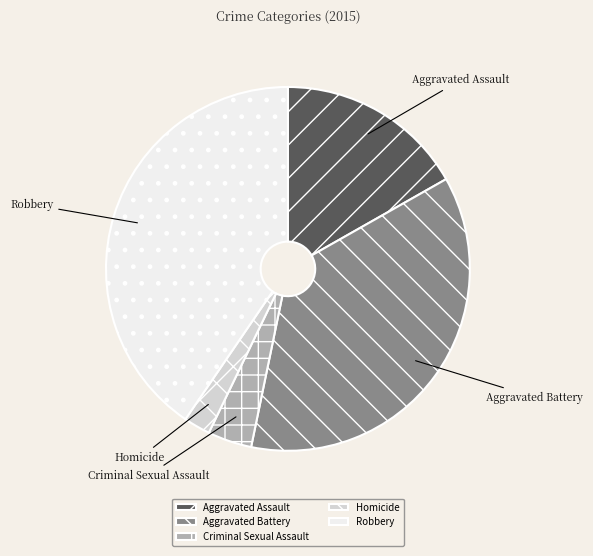

How many segments does this pie chart have?

5